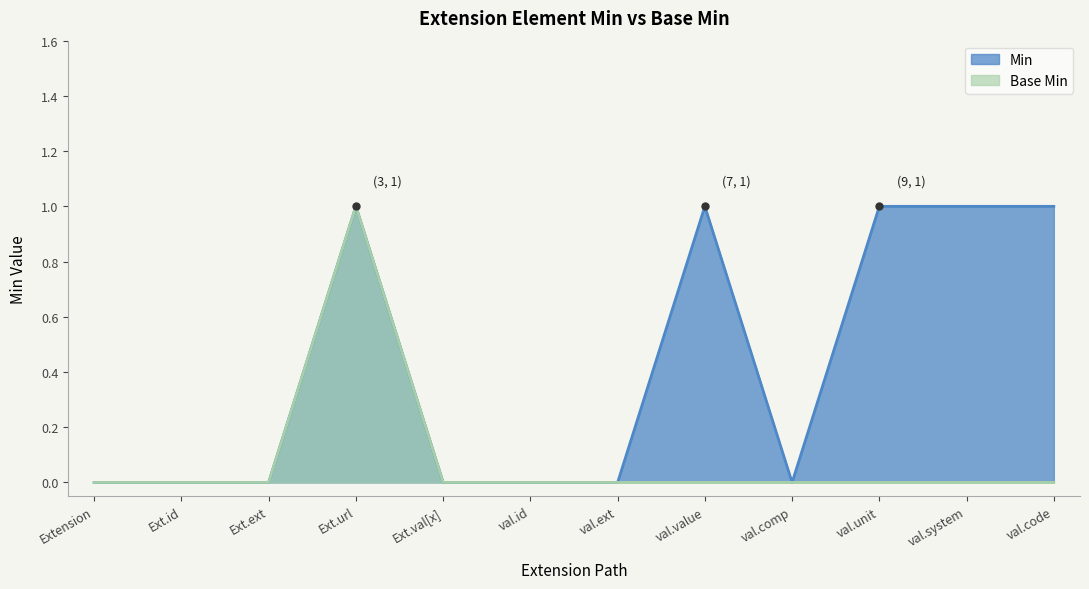

In Min, how many points are higher than both neighbors (excluding endpoints)?

2